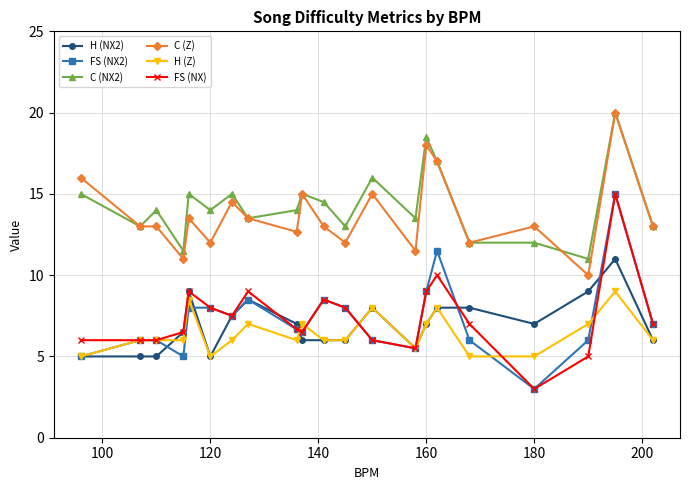

What is the highest value of the H (Z) series?

9.0